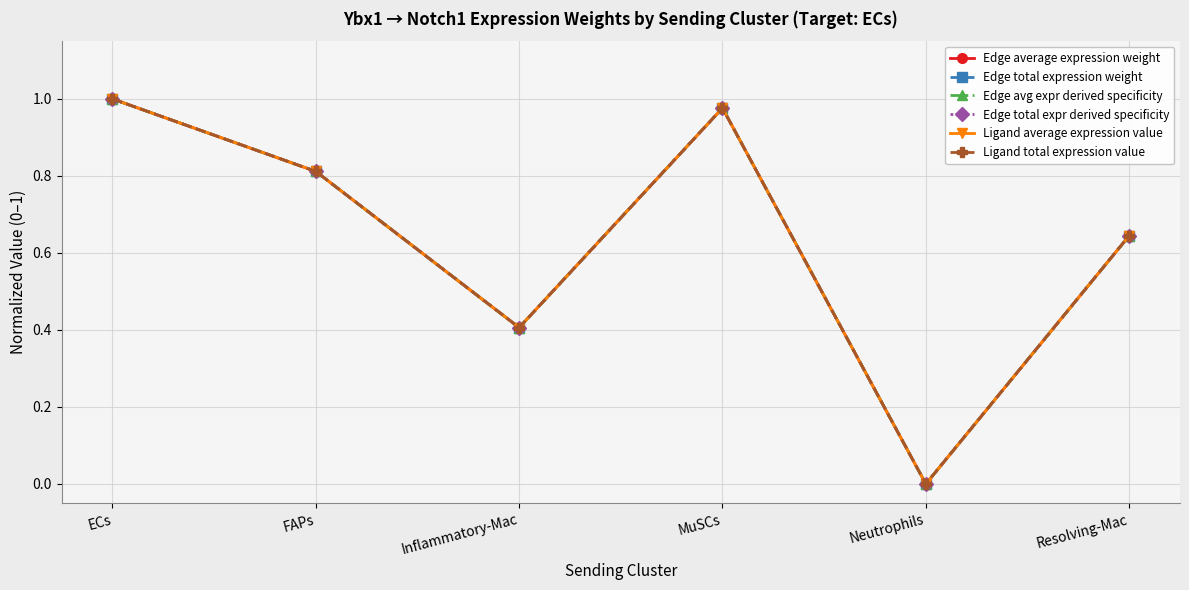

What is the value of the Edge average expression weight point at the 2nd from the left?

0.8